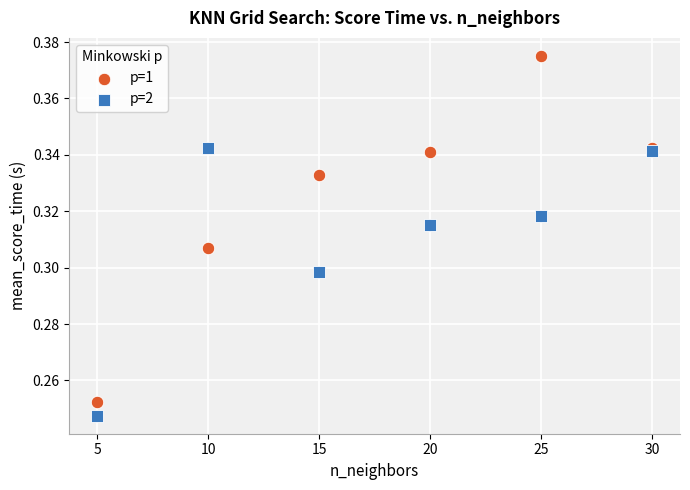

Which series has the largest Y range (max minus min)?

p=1